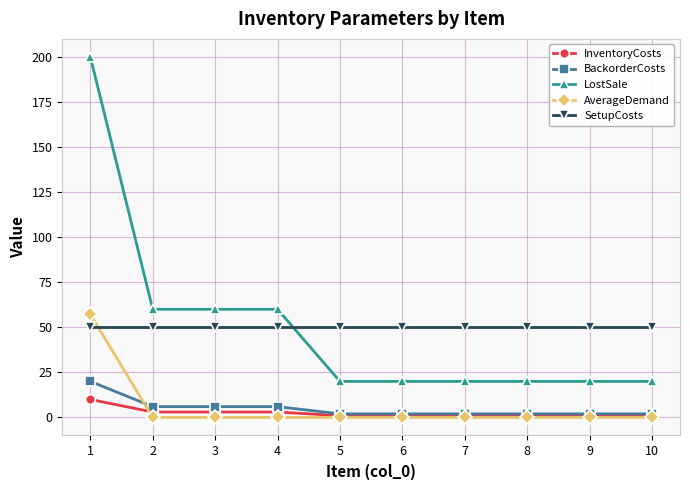

Rank the series by their maximum value, from highest to lowest.

LostSale, AverageDemand, SetupCosts, BackorderCosts, InventoryCosts